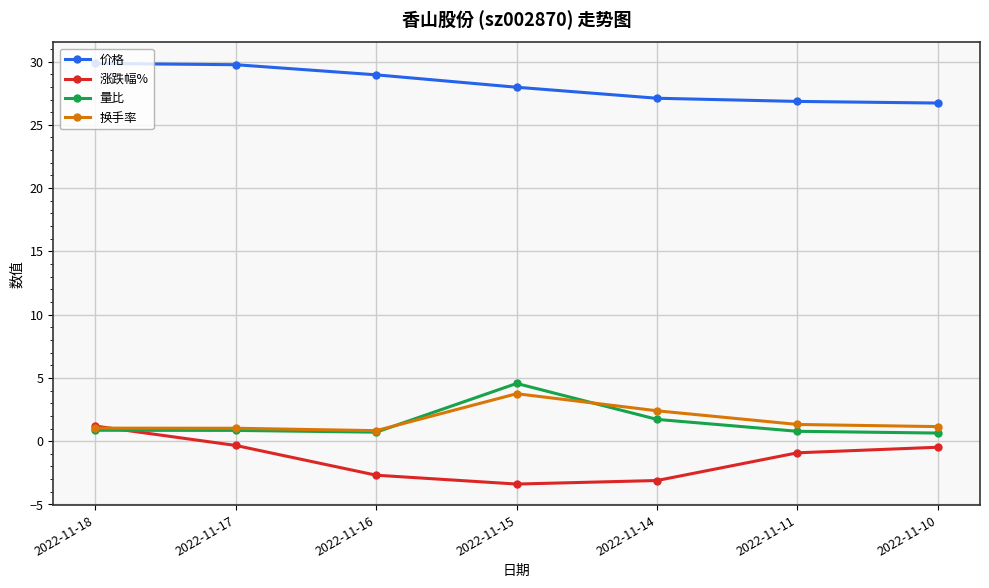

What is the difference between the highest and lowest values at 2022-11-16?

31.6